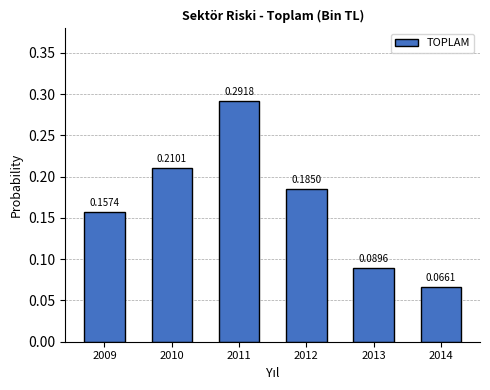

What is the sum of the values at 2010 and 2011?

0.5